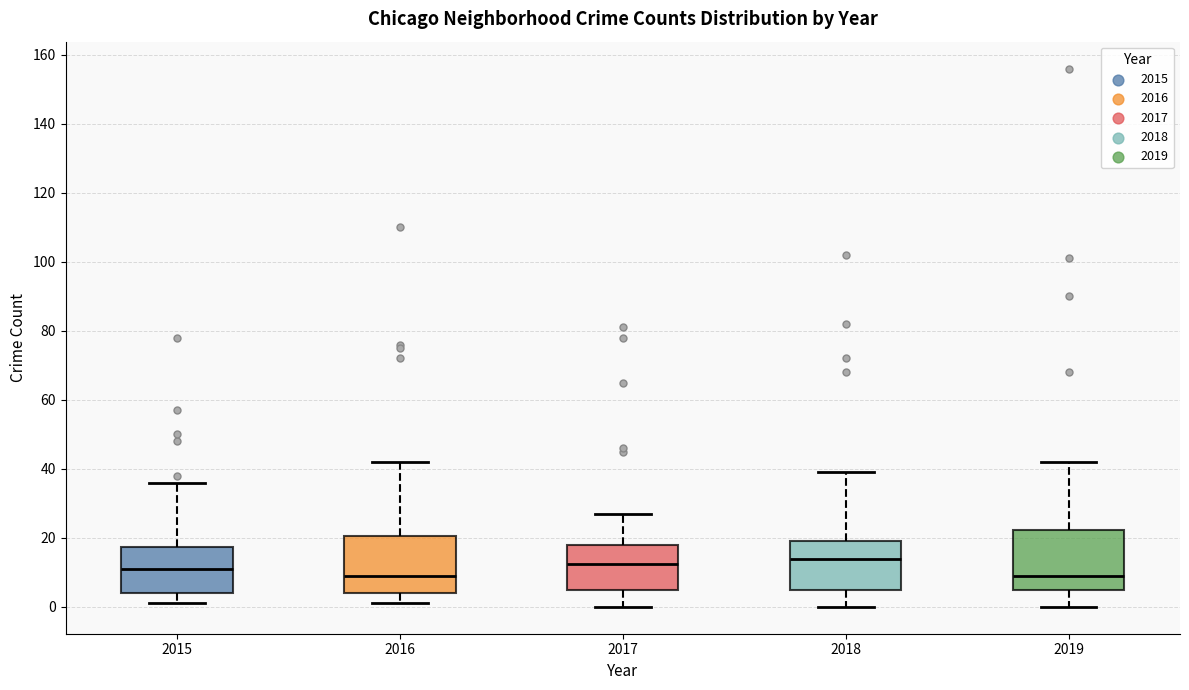

Reading left to right, read every box against the y-axis: the position of its median line, the range the box covers, and the ends of its whiskers. The values are not printed on the chart, so give them approximately, as read against the axis.

2015: median 12, box 4 to 18, whiskers 2 to 36
2016: median 10, box 4 to 20, whiskers 2 to 42
2017: median 12, box 4 to 18, whiskers 0 to 28
2018: median 14, box 4 to 20, whiskers 0 to 40
2019: median 10, box 4 to 22, whiskers 0 to 42